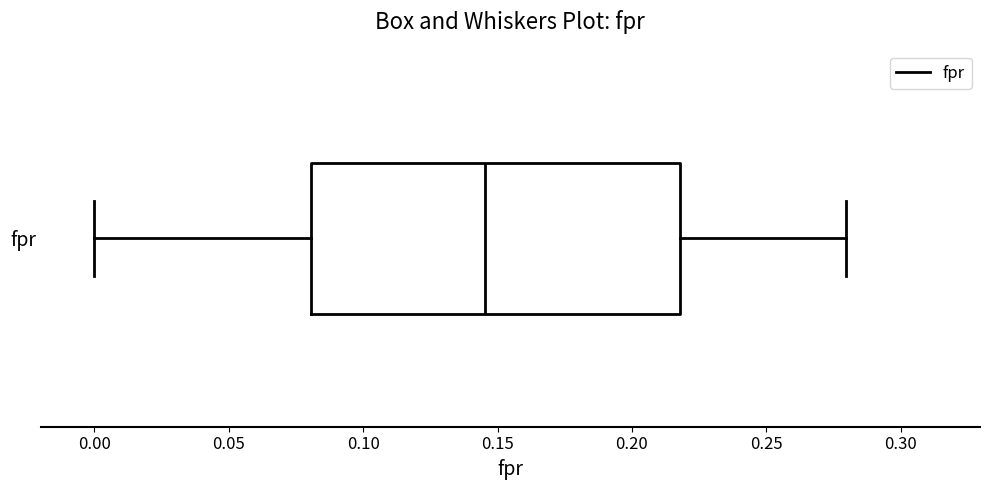

Transcribe this box plot: give where the median line is, the range the box spans, and where the two whiskers end, as read against the x-axis. The values are not printed on the chart, so give them approximately, as read against the axis.

median 0.145, box 0.080 to 0.220, whiskers 0.000 to 0.280